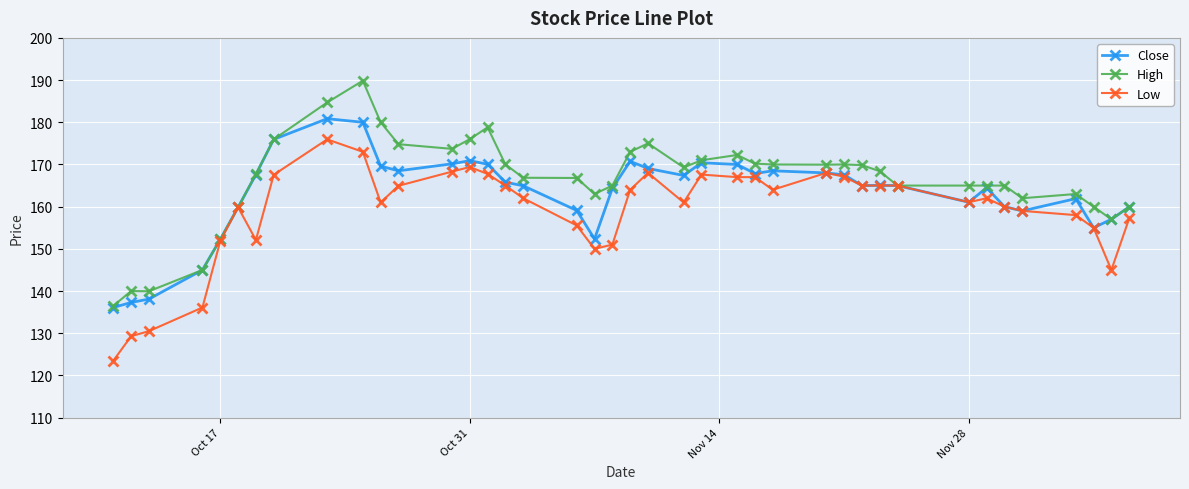

At how many categories does at least one series exceed 154?

35